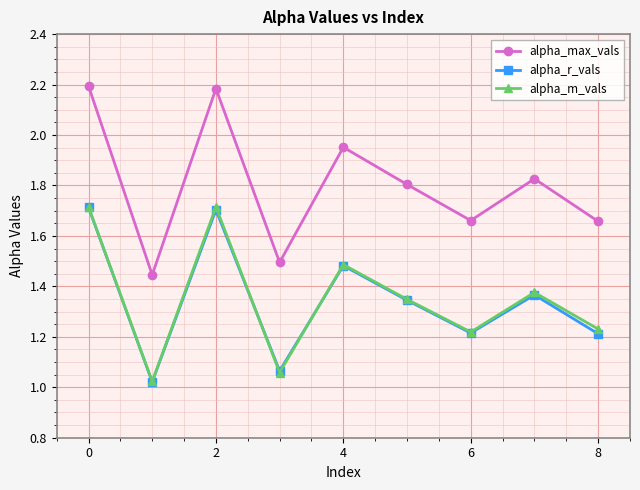

How many lines are shown in the chart?

3